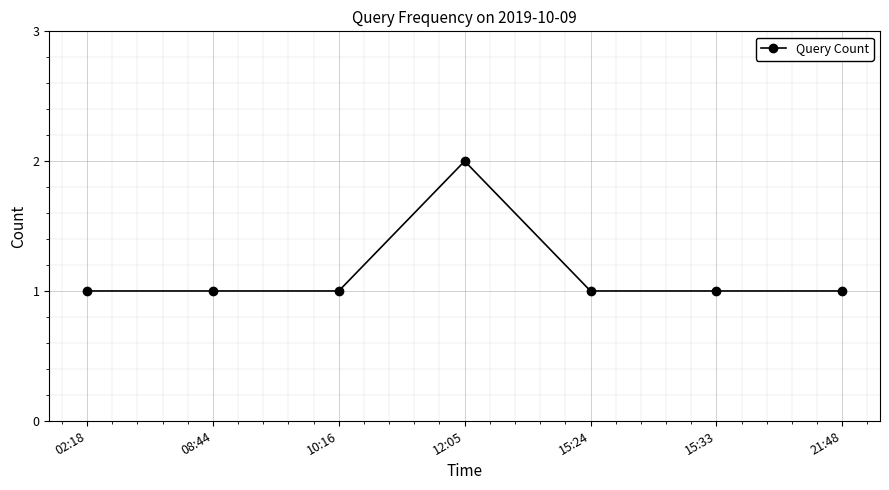

What is the sum of all values?

8